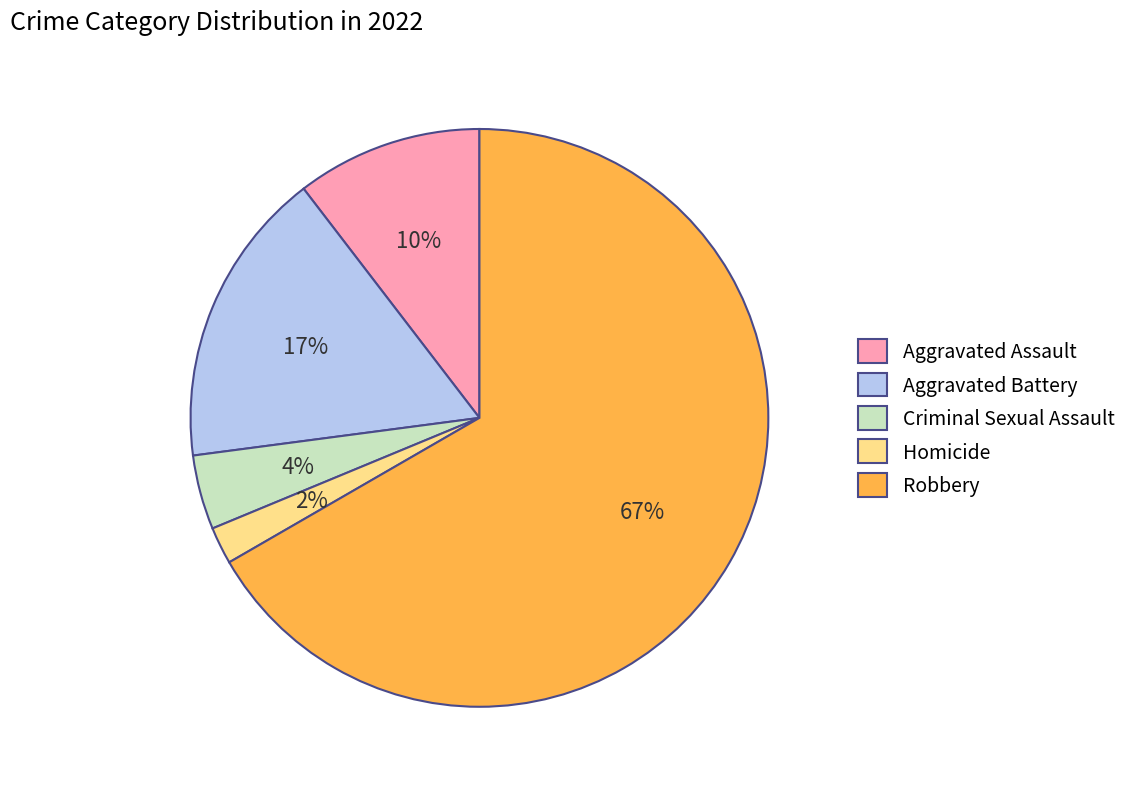

Rank the categories by value from lowest to highest.

Homicide, Criminal Sexual Assault, Aggravated Assault, Aggravated Battery, Robbery